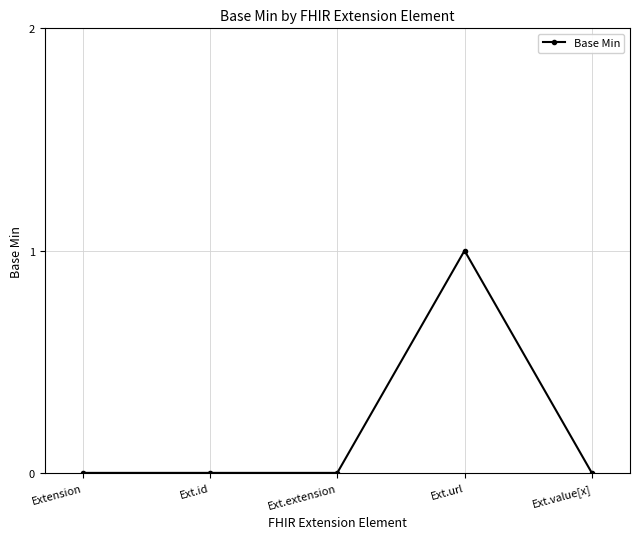

Is it true that the value at Extension is 0?

True